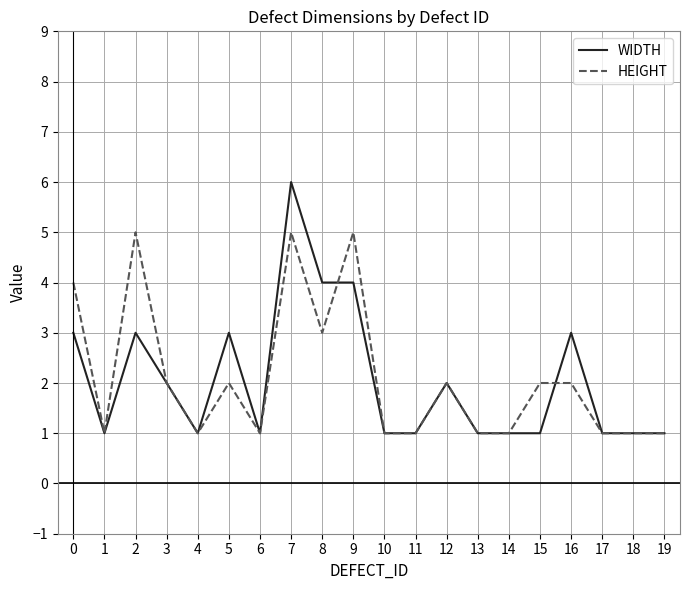

The WIDTH series shows 5 at 2. True or false?

False